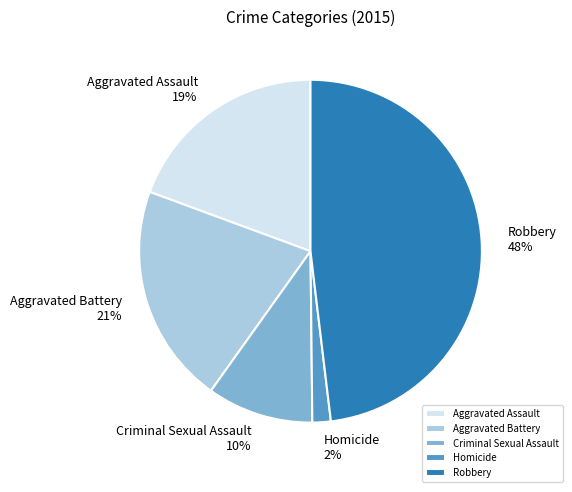

To the nearest percent, what percentage of the pie is Criminal Sexual Assault?

10%